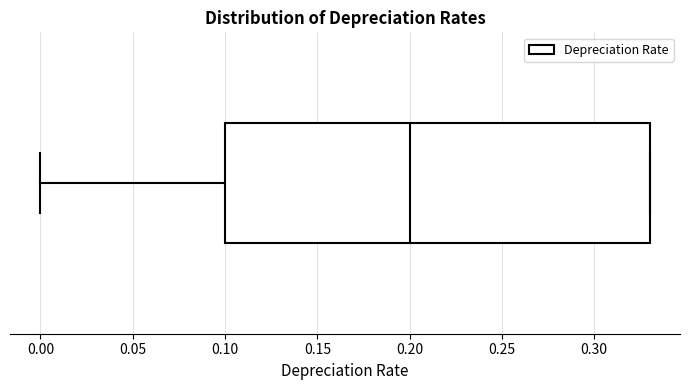

Read this box plot against the x-axis: the position of the median line, the range covered by the box, and the ends of both whiskers. The values are not printed on the chart, so give them approximately, as read against the axis.

median 0.20, box 0.10 to 0.33, whiskers 0.00 to 0.33